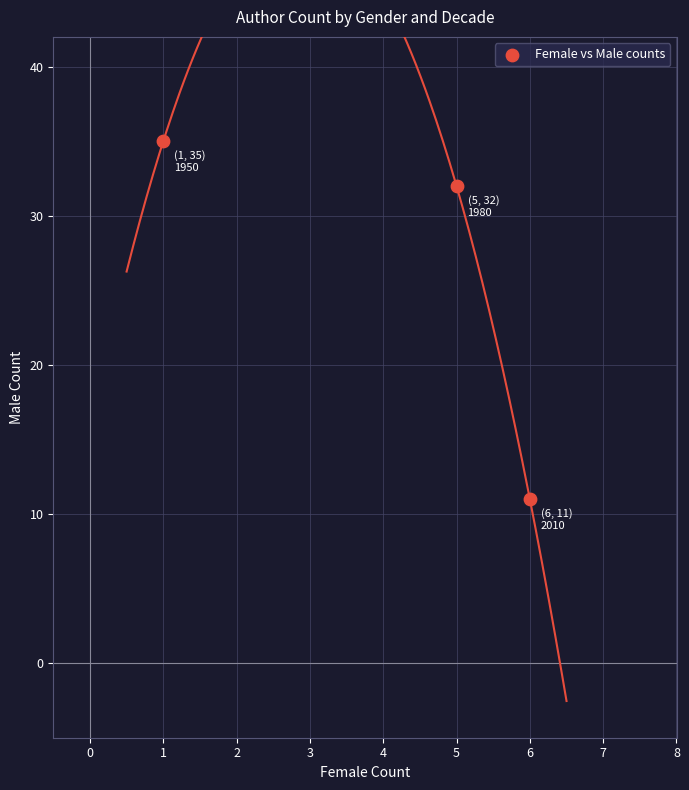

What is the range of Y values (max minus min)?

24